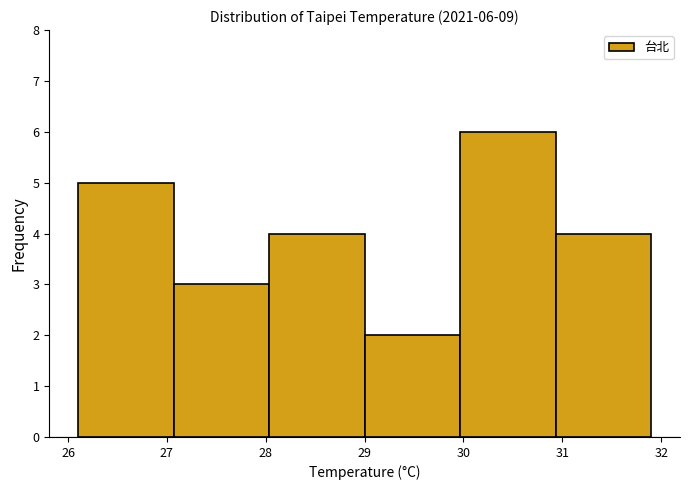

Over which range of the x-axis is the bar tallest?

30.0 to 30.9